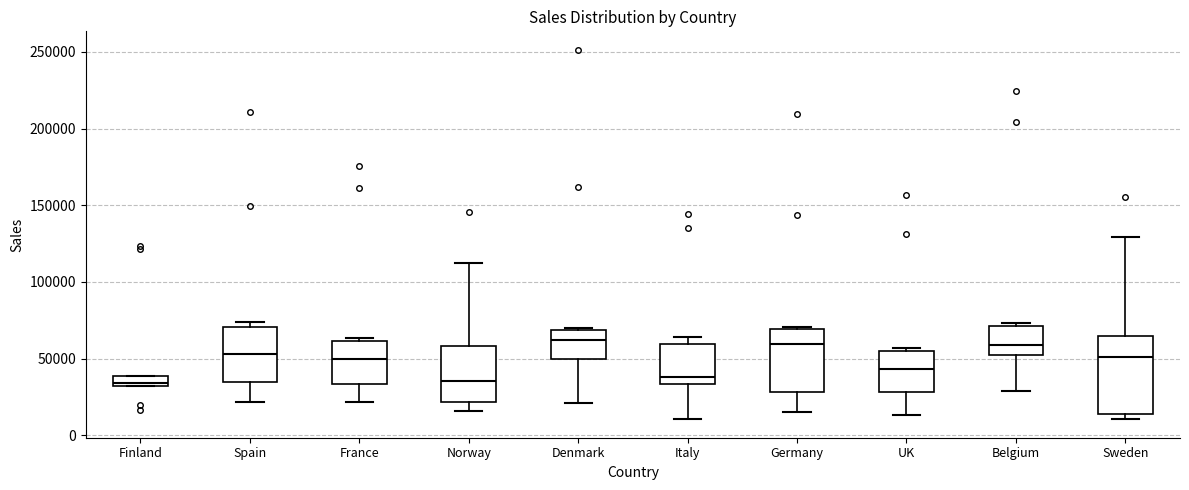

Which box is the tallest, from its lower edge to its upper edge?

Sweden